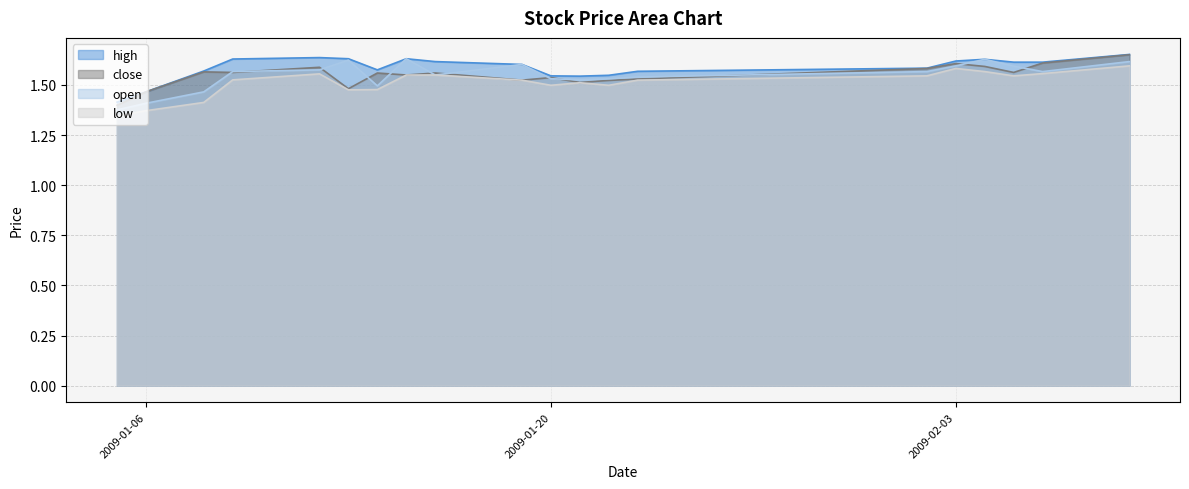

Count the number of data series in this chart.

4